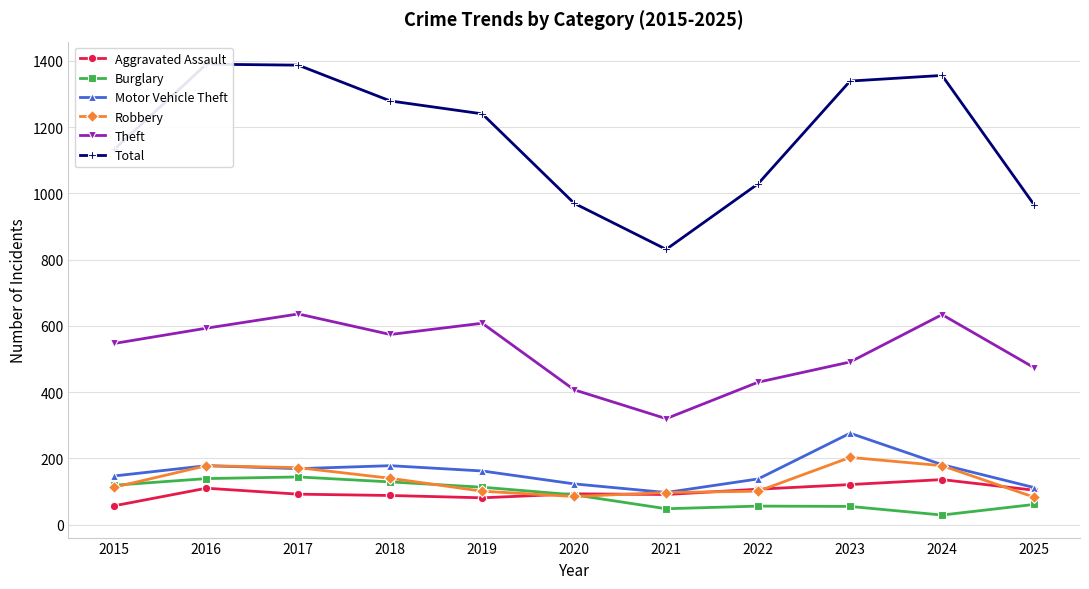

Which label corresponds to the smallest value in the chart?

2024